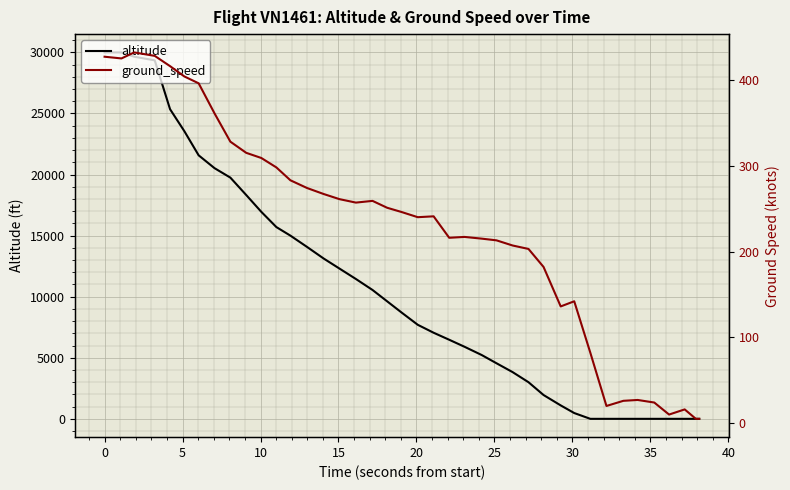

How many intersections are there between ground_speed and altitude?

1